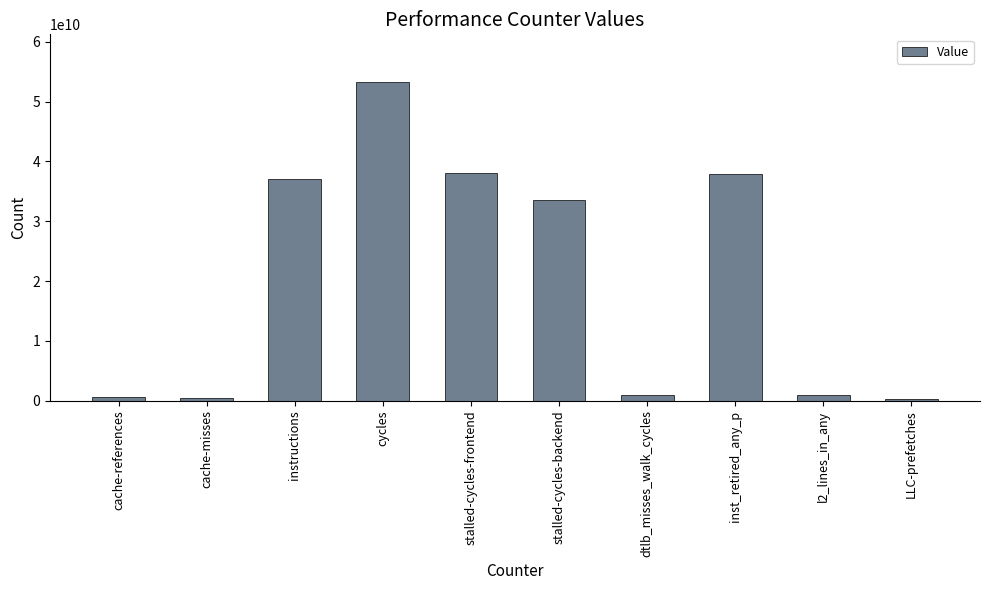

The chart shows a value of 37054178890 at instructions. True or false?

True